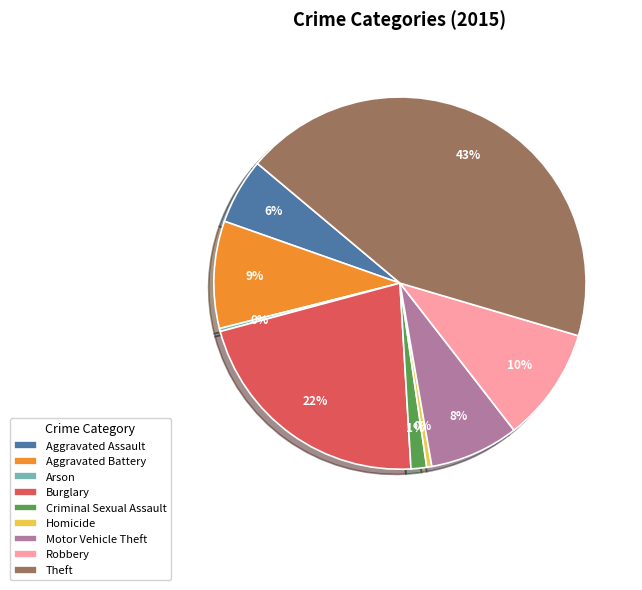

Which category has the biggest portion of the pie?

Theft